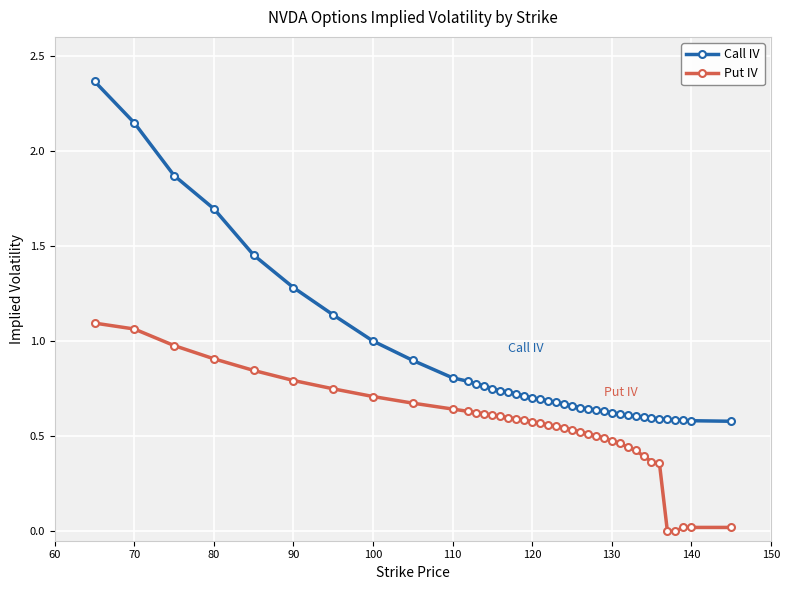

Which series has the largest total across all categories?

Call IV